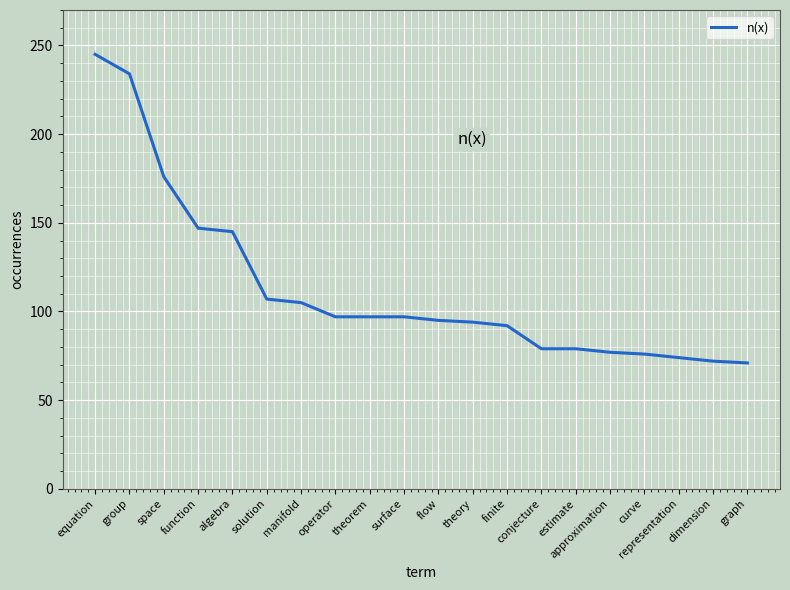

What is the smallest value displayed?

71